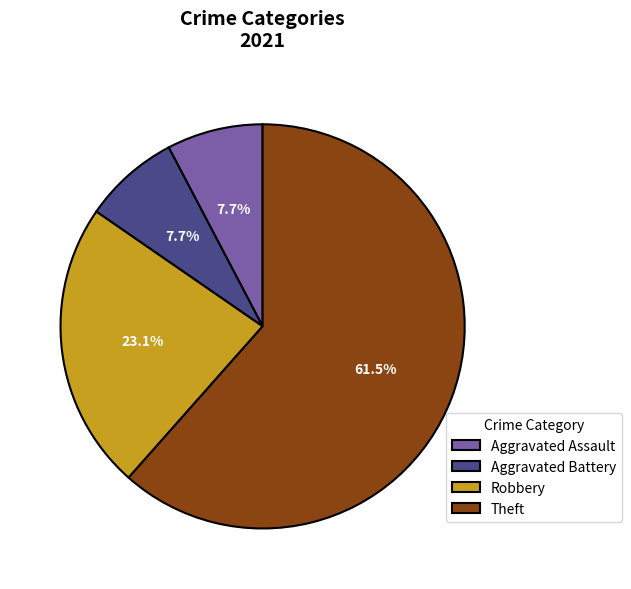

What percentage is NOT represented by Robbery?

76.9%